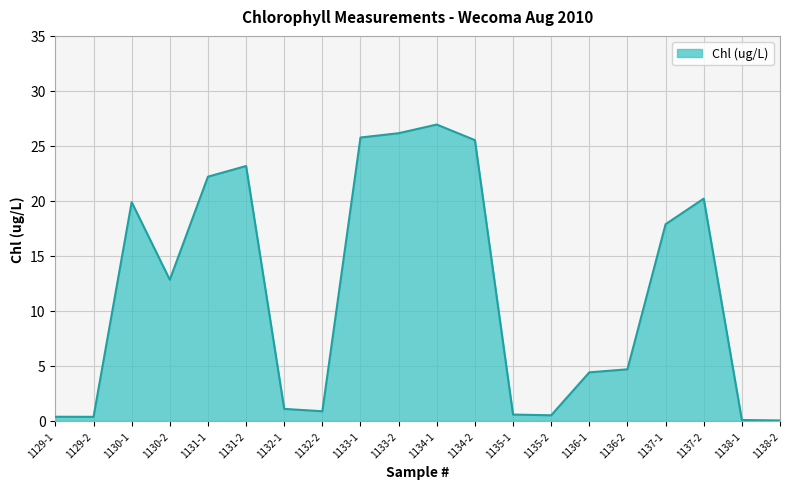

What is the ratio of the value at 1134-1 to the value at 1132-1?

24.8